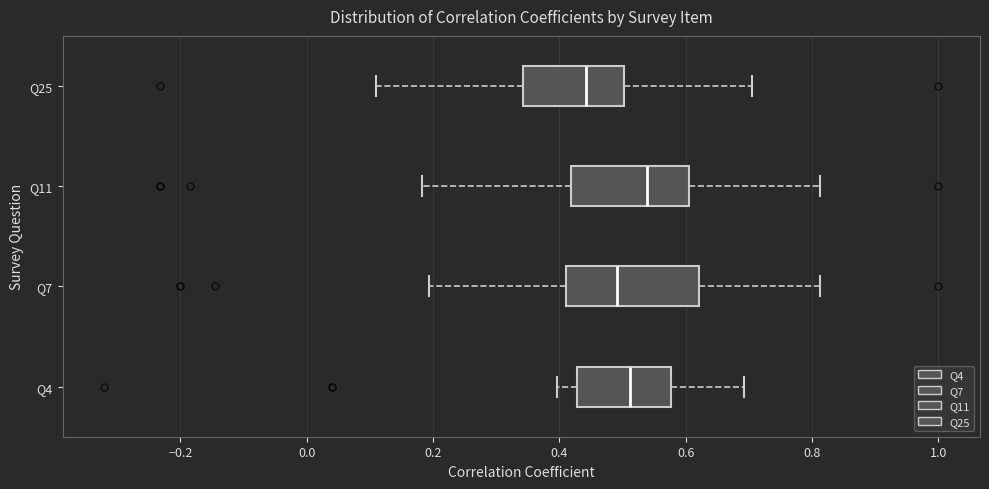

Which box is the widest, from its left edge to its right edge?

Q7